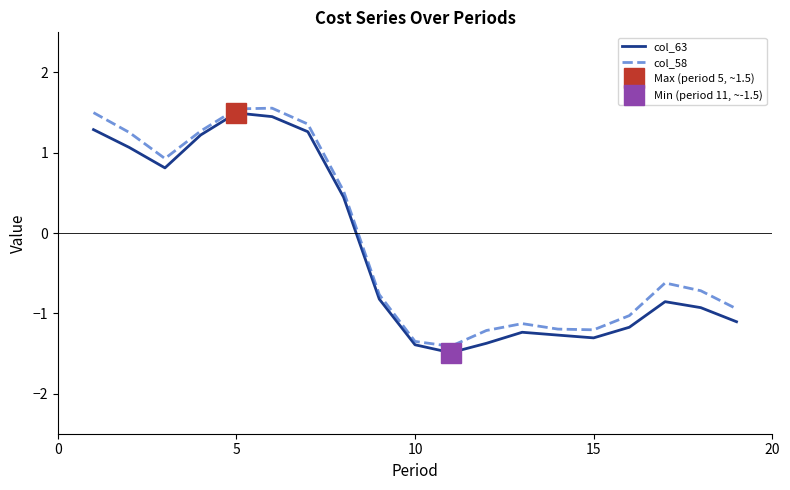

How many series are shown in this chart?

2